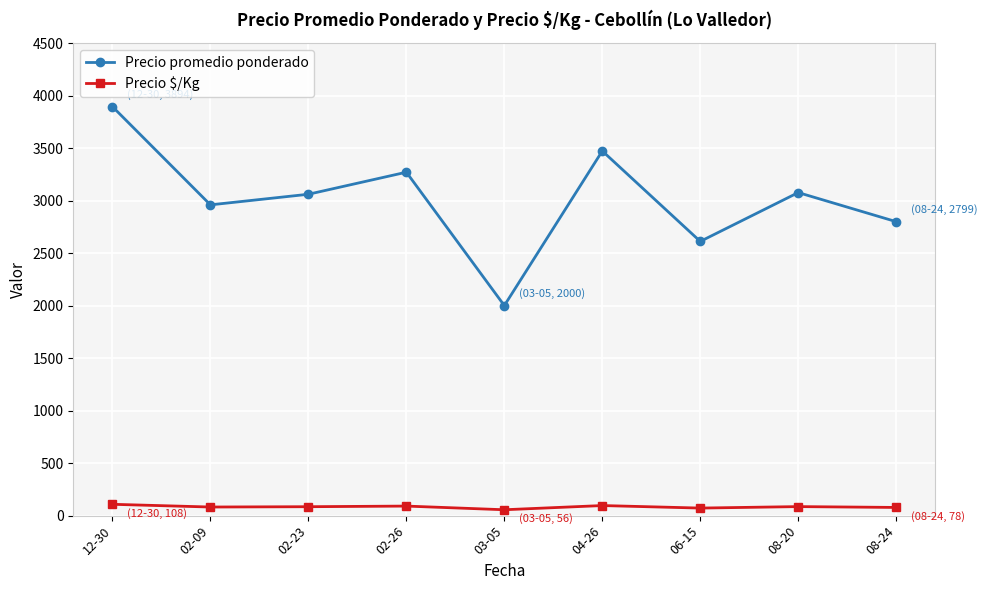

True or false: Precio $/Kg and Precio promedio ponderado intersect in this chart.

False